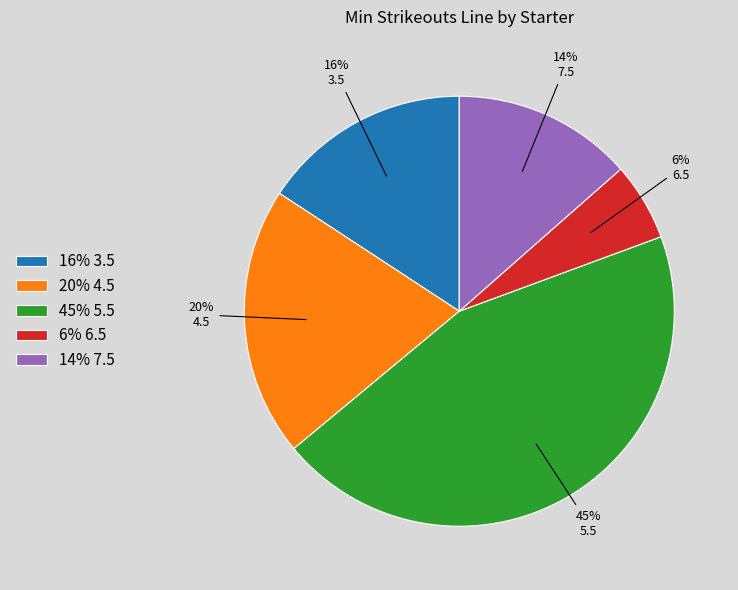

Which category has the smallest portion of the pie?

6% 6.5